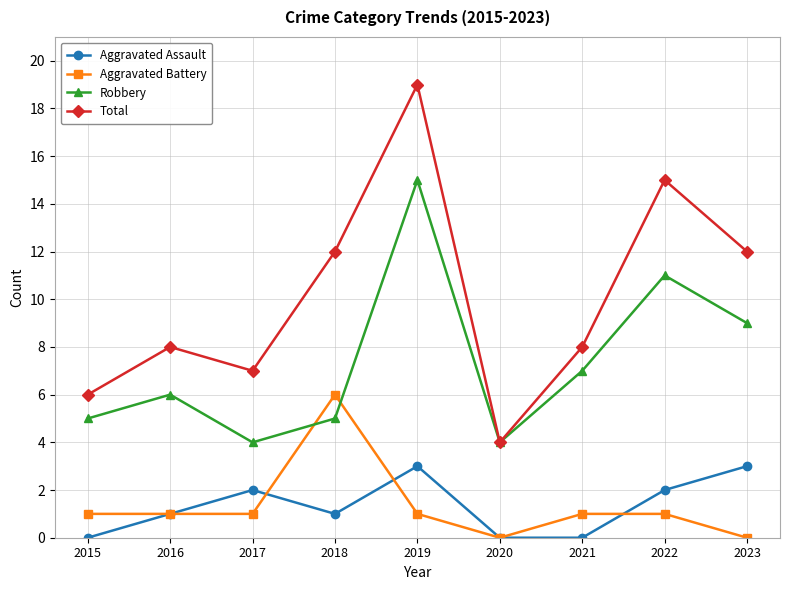

How many data points does each series have?

9